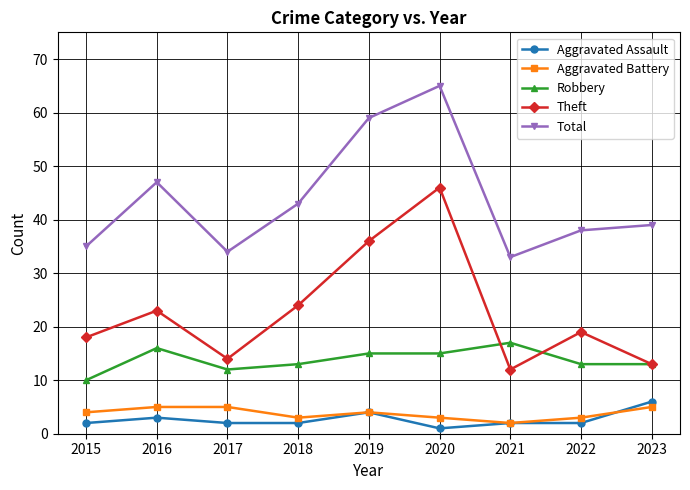

What are all the series names shown in the legend?

Aggravated Assault, Aggravated Battery, Robbery, Theft, Total